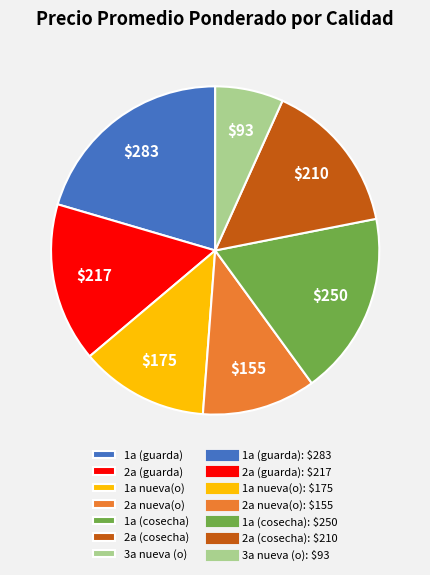

Is there any slice that represents more than half of the pie?

No